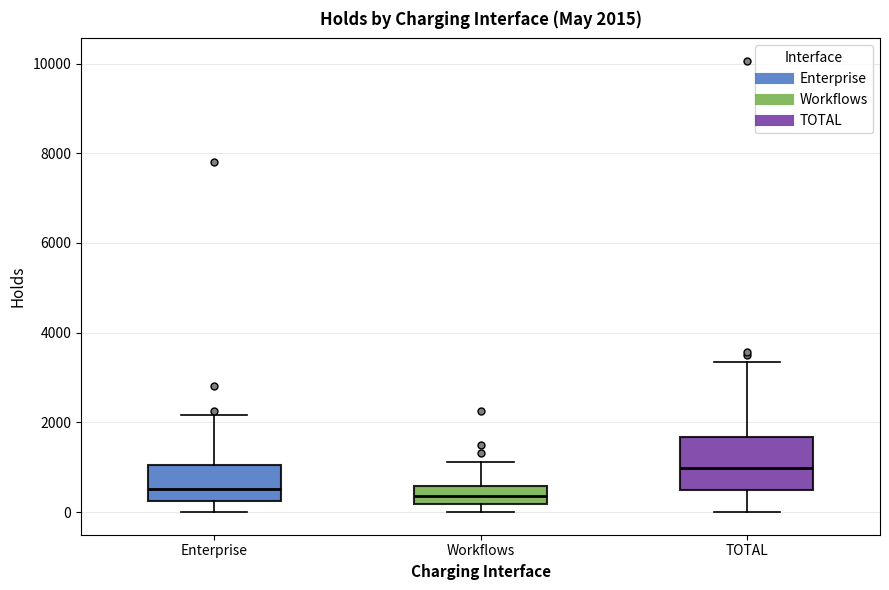

Which box is the tallest, from its lower edge to its upper edge?

TOTAL